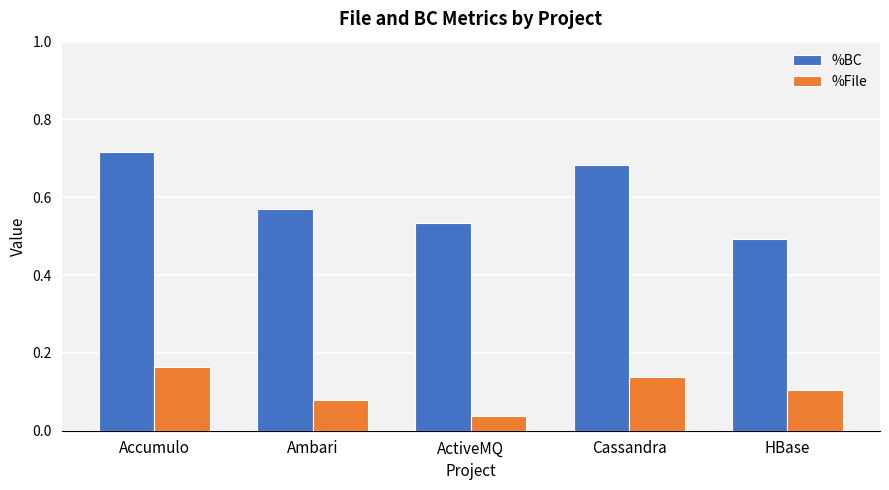

Which series changed the most between ActiveMQ and Cassandra?

%BC